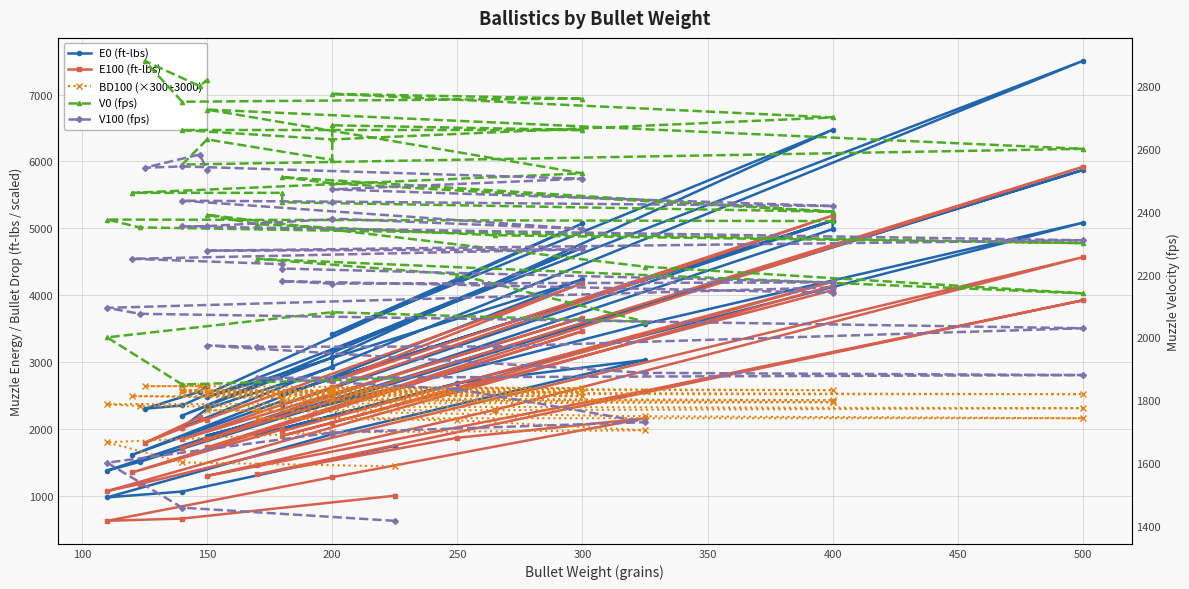

How many interior local valleys does the V100 (fps) series have?

7